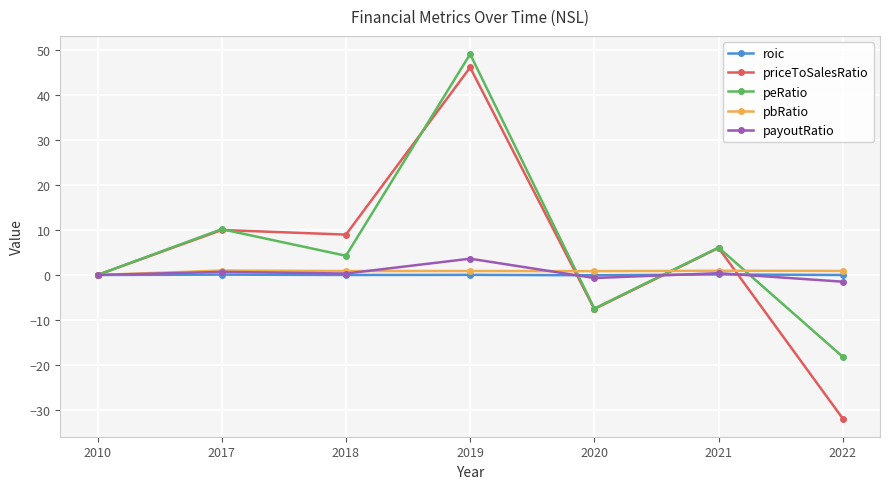

What is the total value across all series at 2020?

-15.0